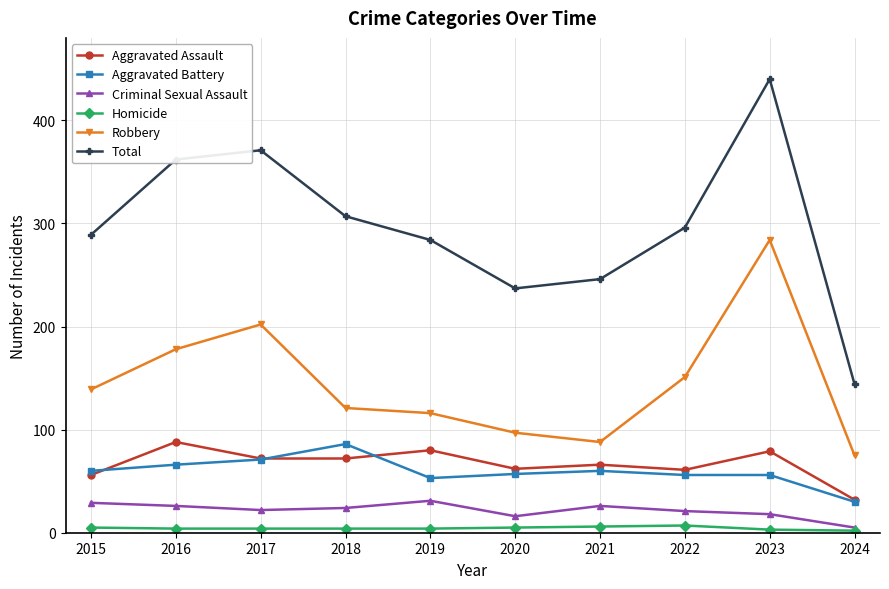

True or false: Aggravated Assault and Criminal Sexual Assault cross at least once.

False